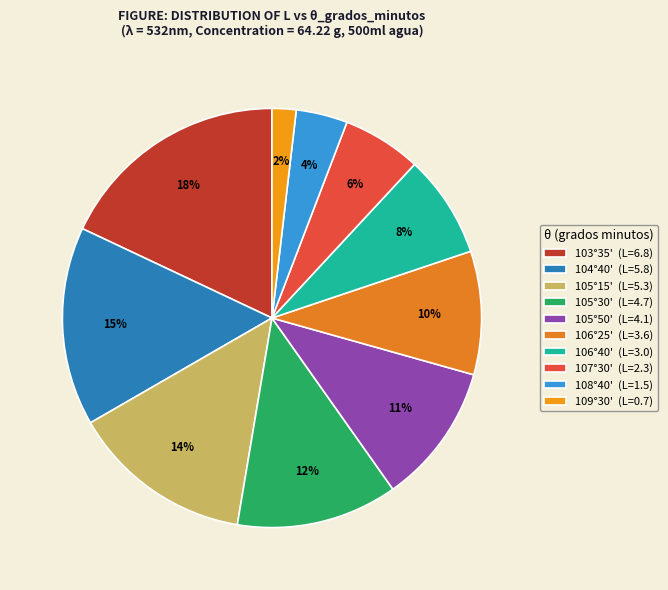

Do 106°40' and 105°15' together represent more than half of the pie?

No